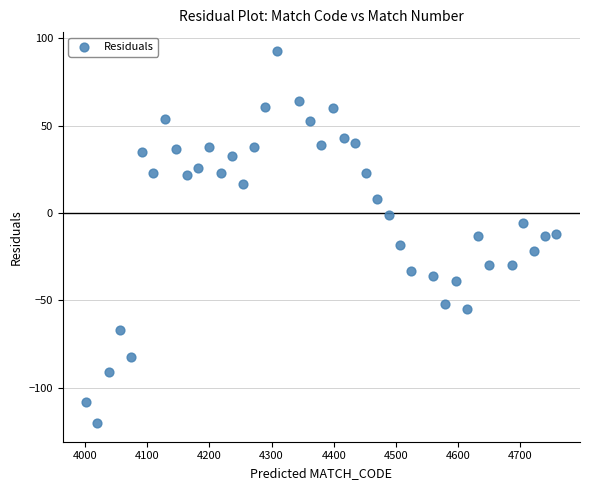

What is the range of Y values (max minus min)?

213.1